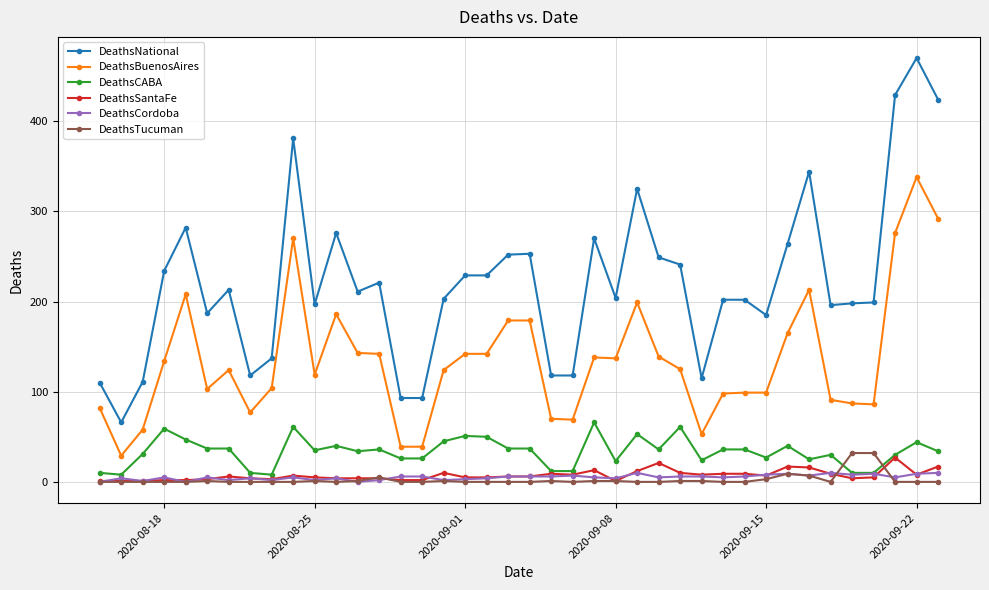

What is the greatest value displayed?

470